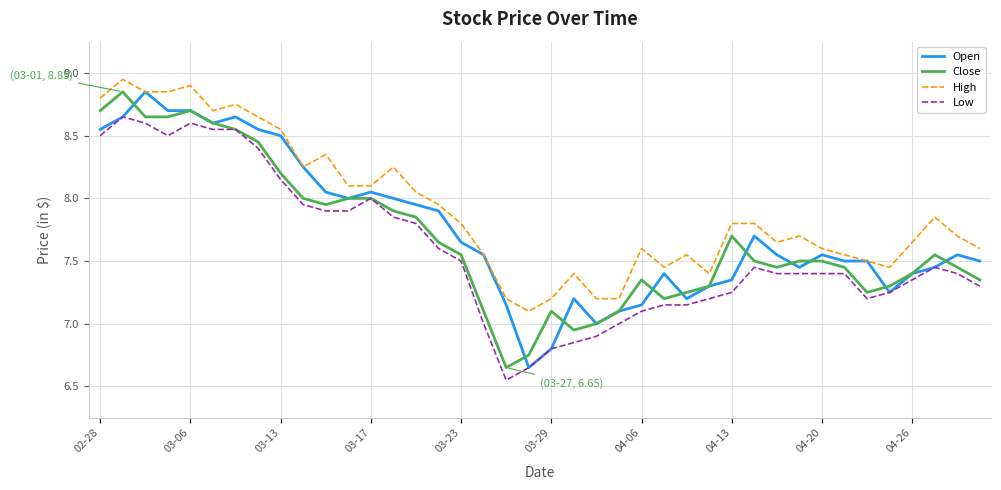

True or false: High and Low cross at least once.

False